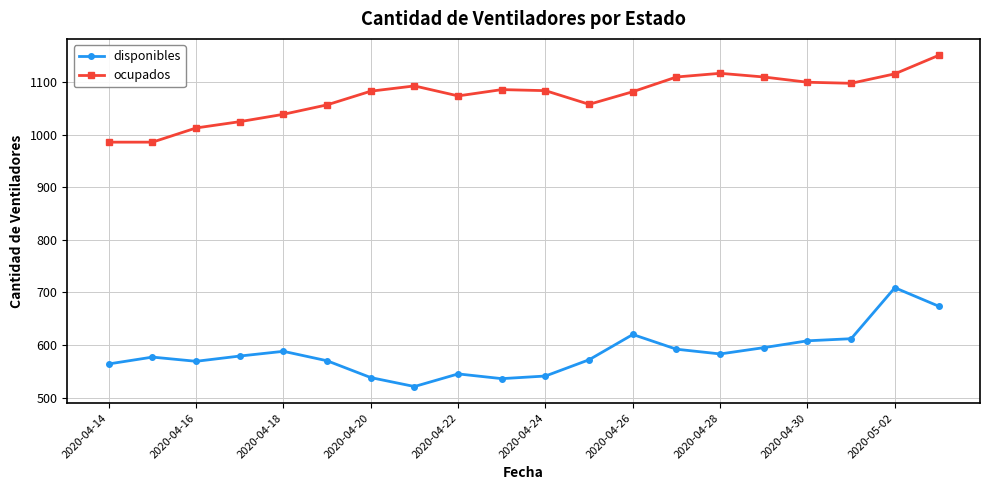

True or false: ocupados has more than 0 interior local peaks.

True